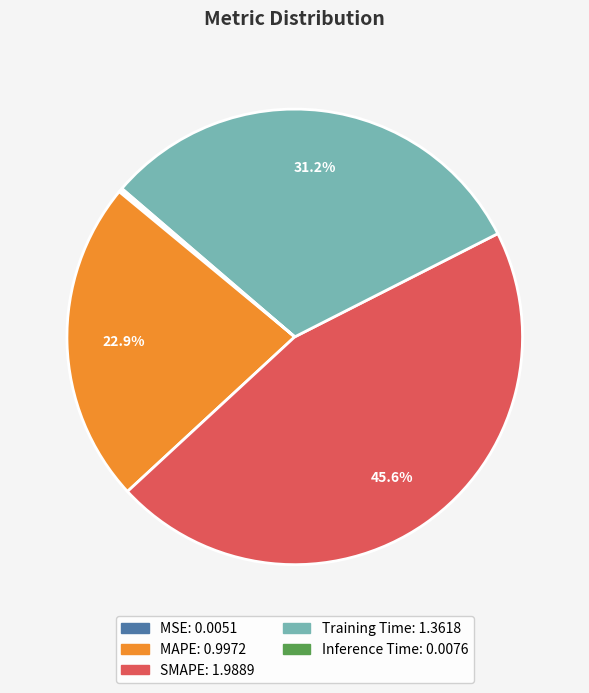

Does any single category account for the majority?

No